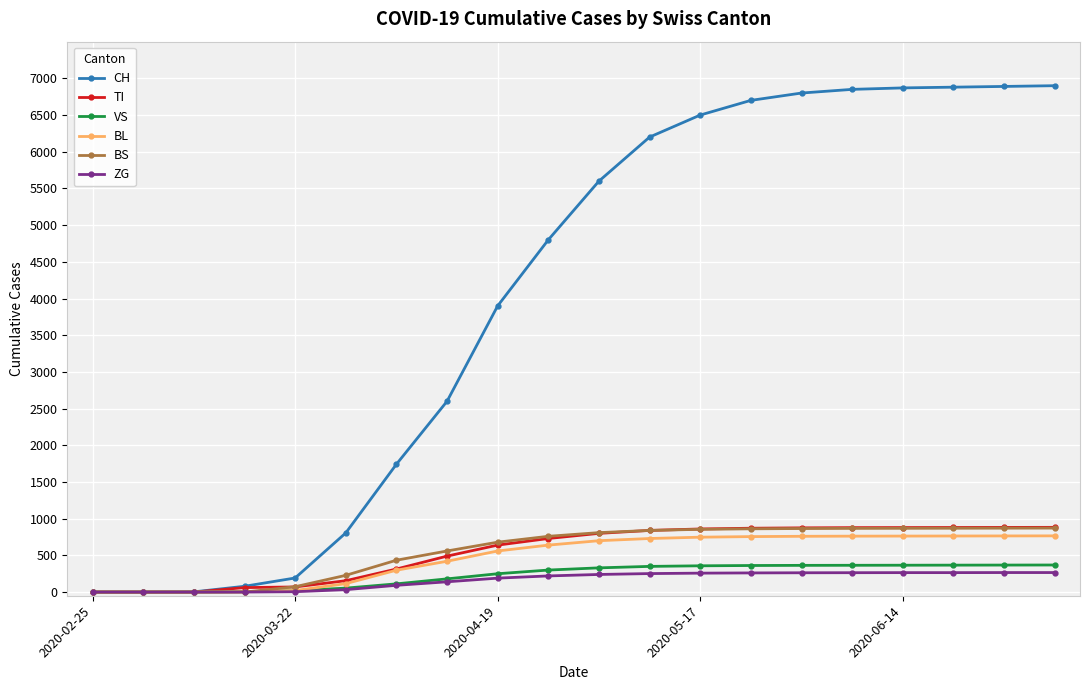

What is the greatest value displayed?

6900